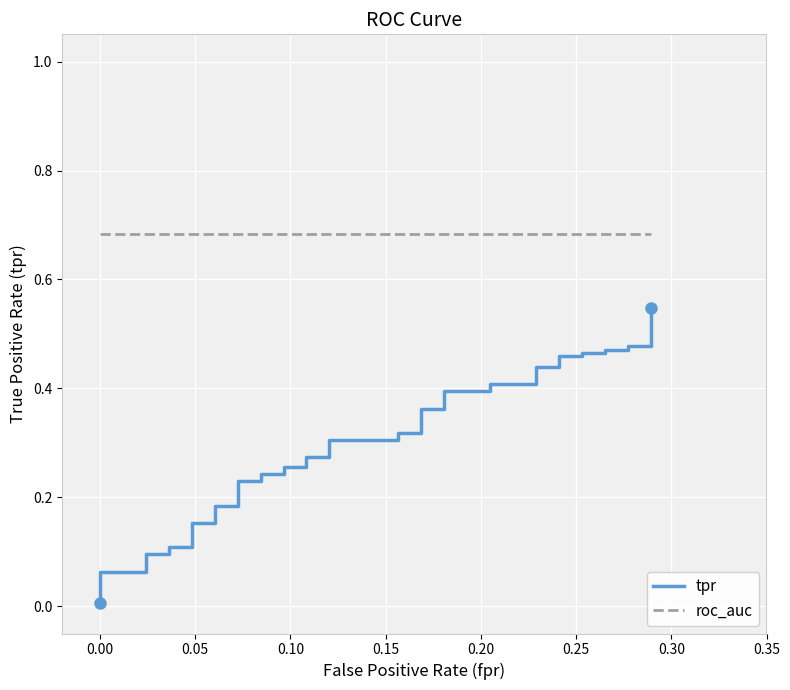

Rank the series by their average value, from lowest to highest.

tpr, roc_auc